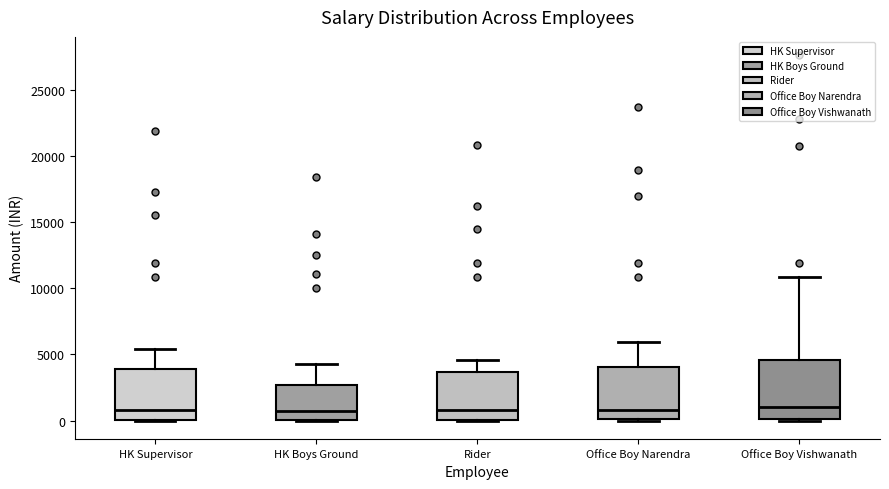

Reading left to right, transcribe this box plot: for each box, give where its median line is, the range the box spans, and where its two whiskers end, as read against the y-axis. The values are not printed on the chart, so give them approximately, as read against the axis.

HK Supervisor: median 1000, box 0 to 4000, whiskers 0 to 5500
HK Boys Ground: median 500, box 0 to 2500, whiskers 0 to 4500
Rider: median 1000, box 0 to 3500, whiskers 0 to 4500
Office Boy Narendra: median 1000, box 0 to 4000, whiskers 0 to 6000
Office Boy Vishwanath: median 1000, box 0 to 4500, whiskers 0 to 11000